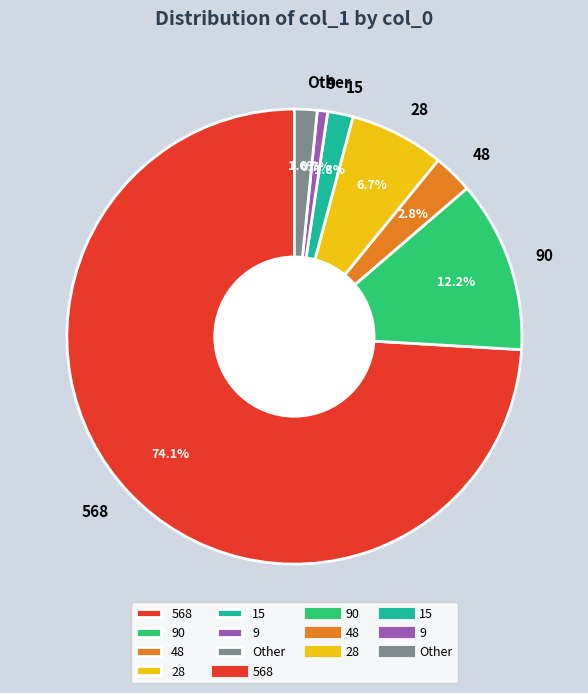

Is there any slice that represents more than half of the pie?

Yes